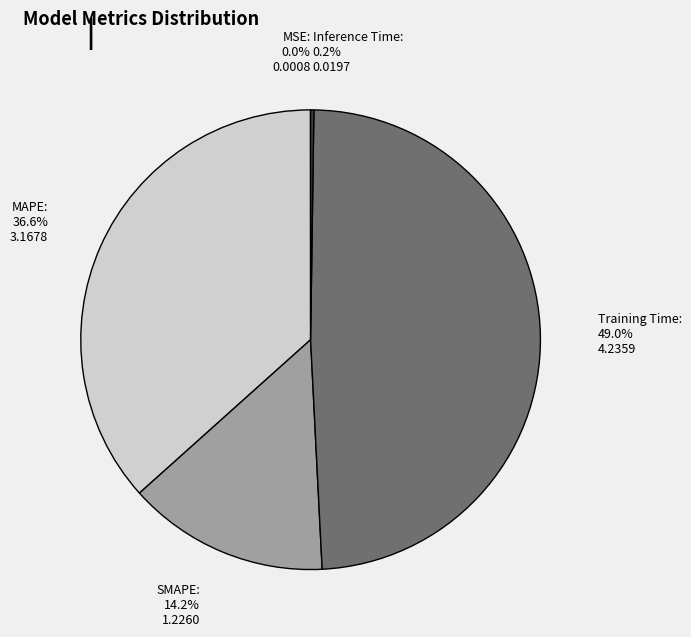

Between MAPE: 36.6% 3.1678 and Training Time: 49.0% 4.2359, which is larger?

Training Time: 49.0% 4.2359